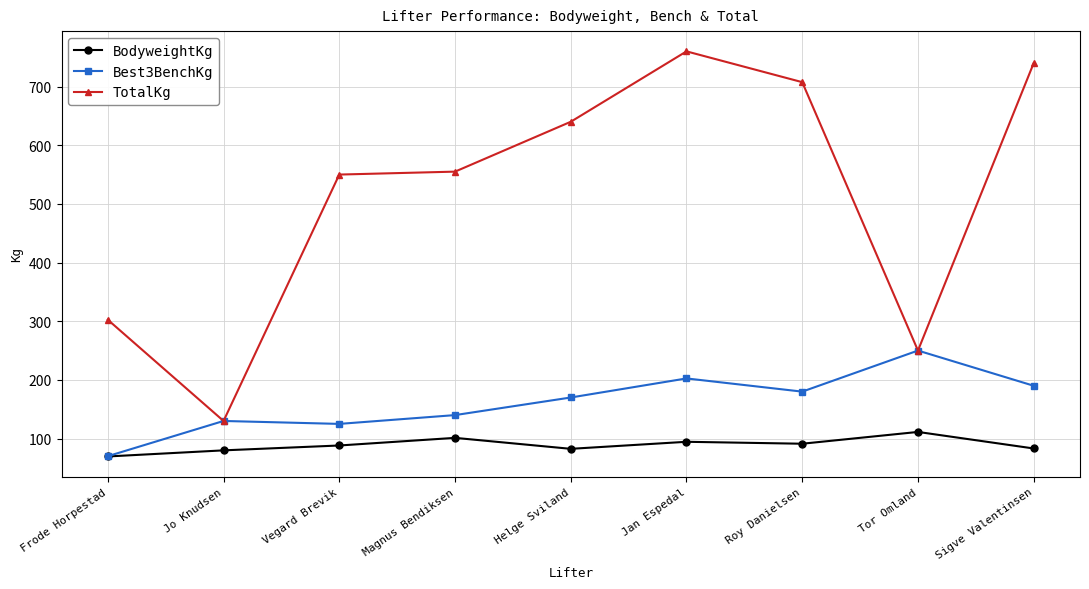

What is the difference between the Best3BenchKg values at Magnus Bendiksen and Jo Knudsen?

10.0